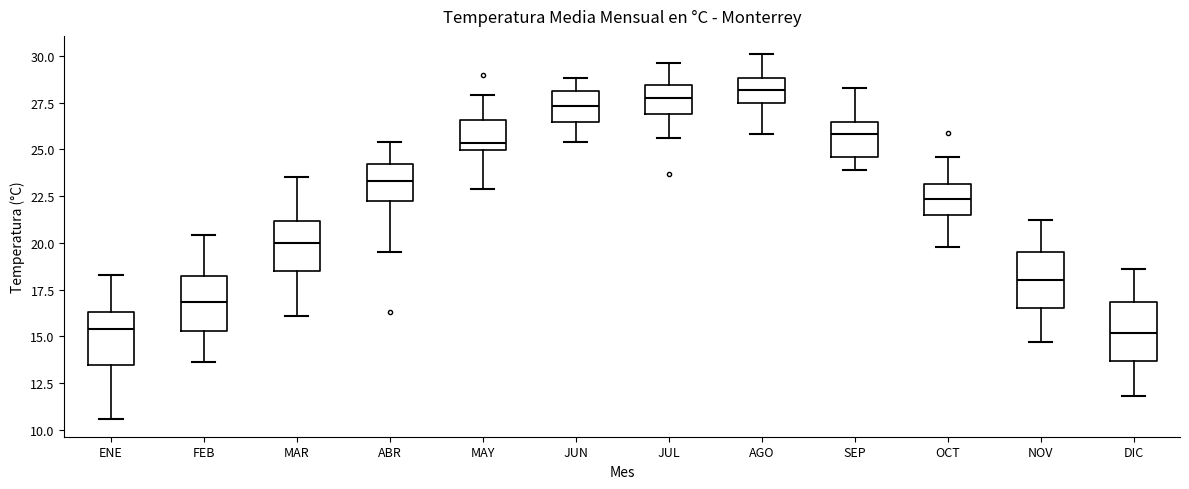

Reading left to right, transcribe this box plot: for each box, give where its median line is, the range the box spans, and where its two whiskers end, as read against the y-axis. The values are not printed on the chart, so give them approximately, as read against the axis.

ENE: median 15.5, box 13.5 to 16.5, whiskers 10.5 to 18.5
FEB: median 17.0, box 15.5 to 18.0, whiskers 13.5 to 20.5
MAR: median 20.0, box 18.5 to 21.0, whiskers 16.0 to 23.5
ABR: median 23.5, box 22.5 to 24.0, whiskers 19.5 to 25.5
MAY: median 25.5, box 25.0 to 26.5, whiskers 23.0 to 28.0
JUN: median 27.5, box 26.5 to 28.0, whiskers 25.5 to 29.0
JUL: median 28.0, box 27.0 to 28.5, whiskers 25.5 to 29.5
AGO: median 28.0, box 27.5 to 29.0, whiskers 26.0 to 30.0
SEP: median 26.0, box 24.5 to 26.5, whiskers 24.0 to 28.5
OCT: median 22.5, box 21.5 to 23.0, whiskers 20.0 to 24.5
NOV: median 18.0, box 16.5 to 19.5, whiskers 14.5 to 21.0
DIC: median 15.0, box 13.5 to 17.0, whiskers 12.0 to 18.5